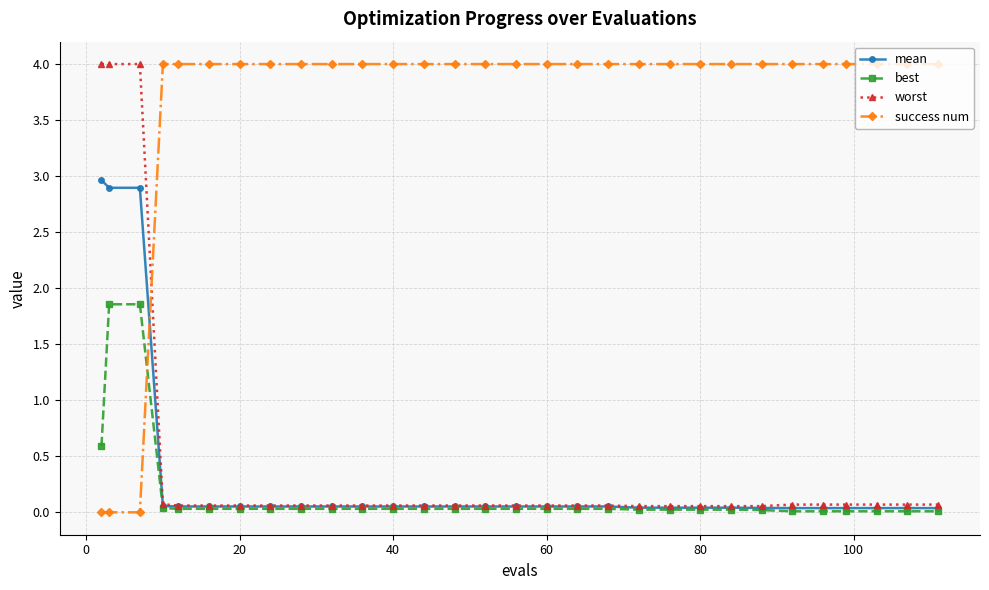

What is the maximum value for best?

1.9